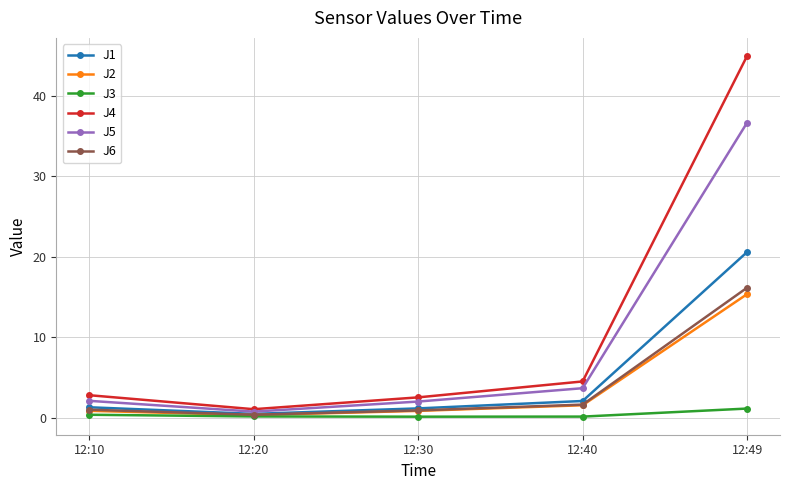

At how many categories does at least one series exceed 26?

1